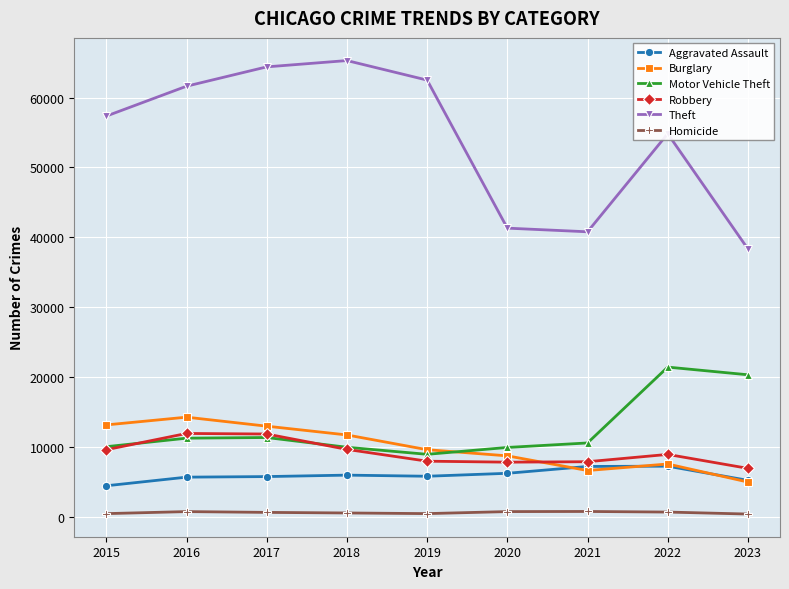

What is the difference between the maximum and minimum values in the Motor Vehicle Theft series?

12472